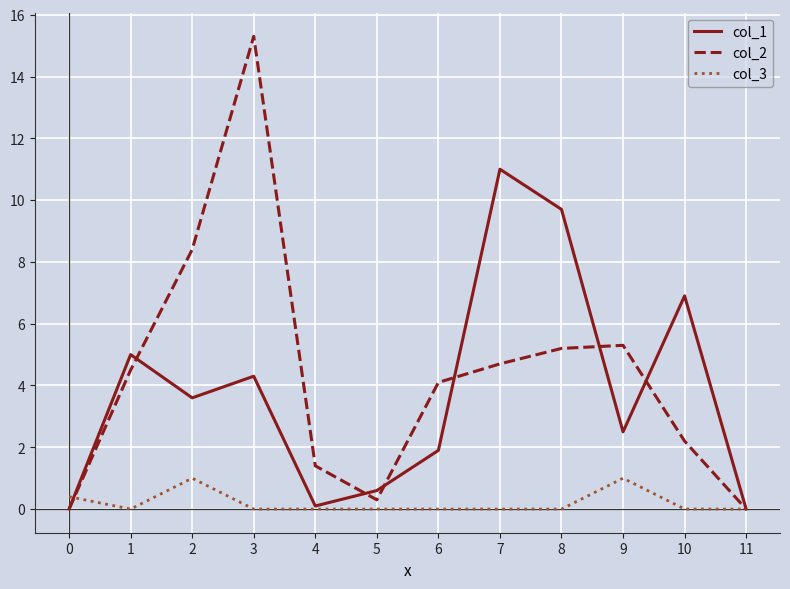

What is the difference between the highest and lowest values at 8?

9.7